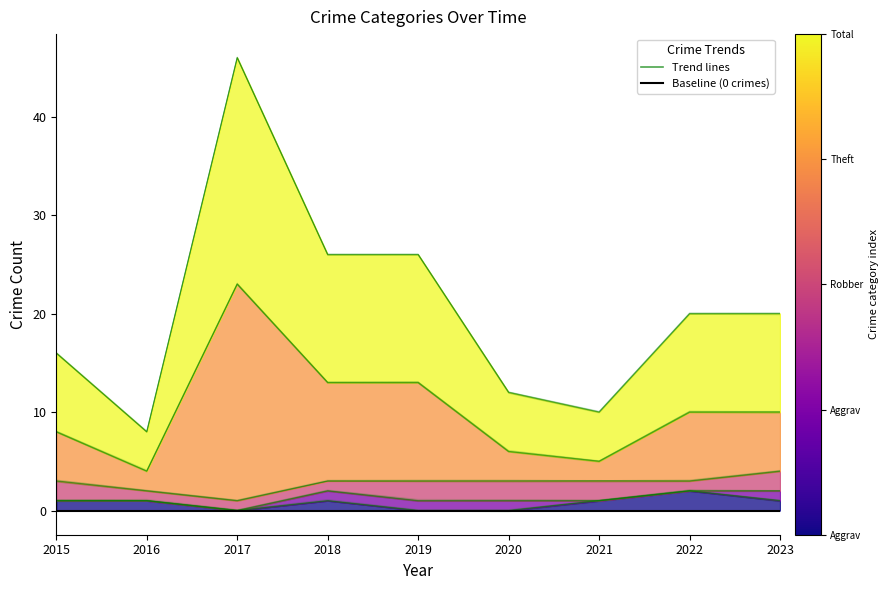

At which category does Total reach its first local valley?

2016